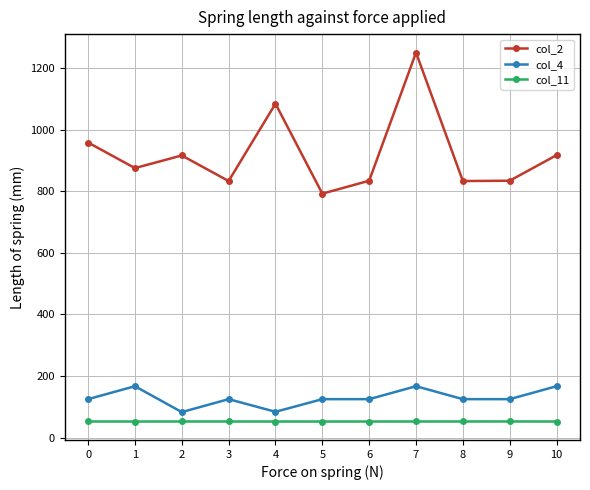

What is the spread (max minus min) of values at 2?

863.5